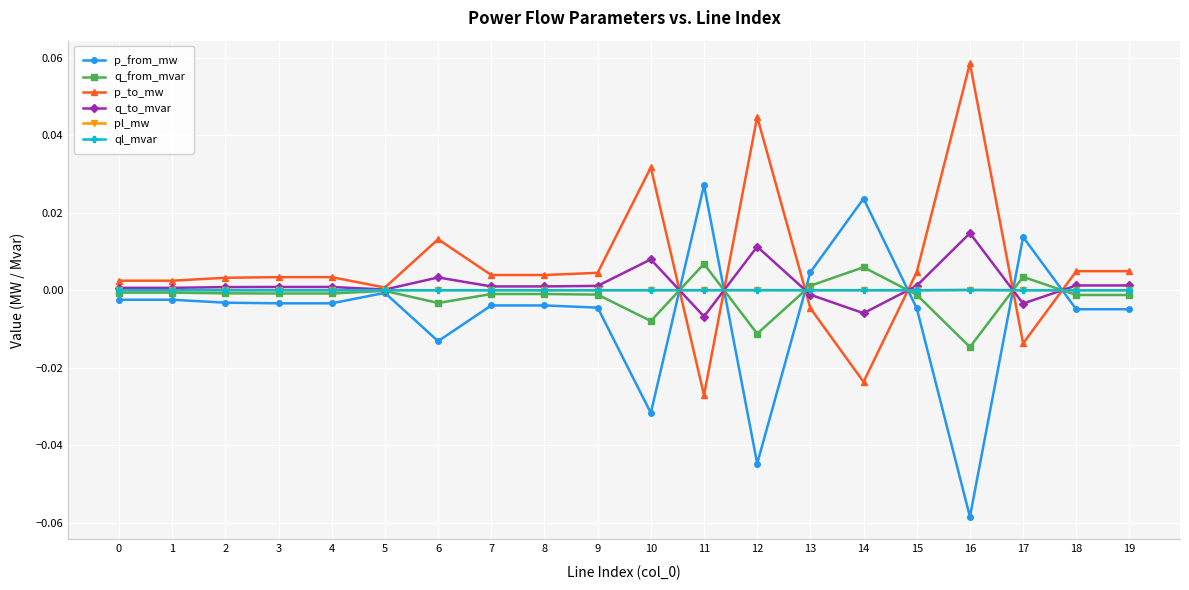

True or false: ql_mvar has more than 1 points higher than both neighbors.

True